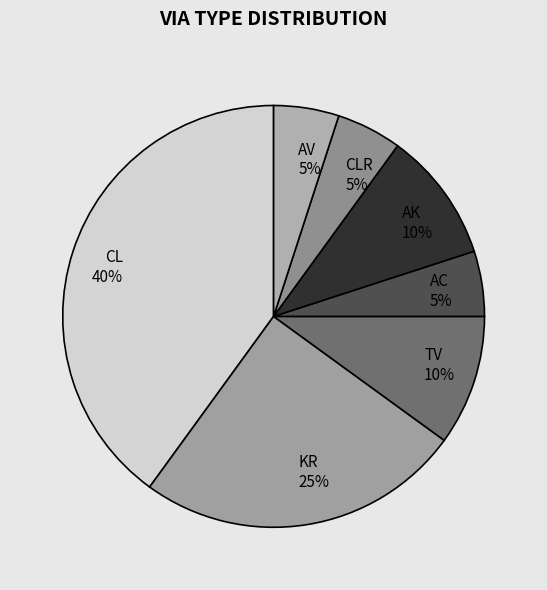

Combined, do CLR and AK account for over 50%?

No